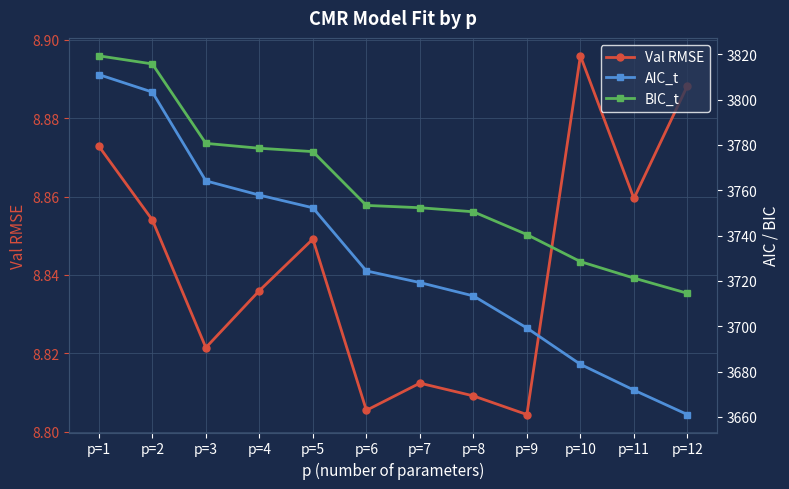

Reading left to right, extract all data points from this chart.

Val RMSE: 8.9	8.9	8.8	8.8	8.8	8.8	8.8	8.8	8.8	8.9	8.9	8.9
AIC_t: 3811.0	3803.3	3764.1	3757.8	3752.2	3724.4	3719.2	3713.4	3699.2	3683.2	3671.8	3661.0
BIC_t: 3819.3	3815.7	3780.7	3778.5	3777.0	3753.3	3752.3	3750.5	3740.4	3728.5	3721.2	3714.5